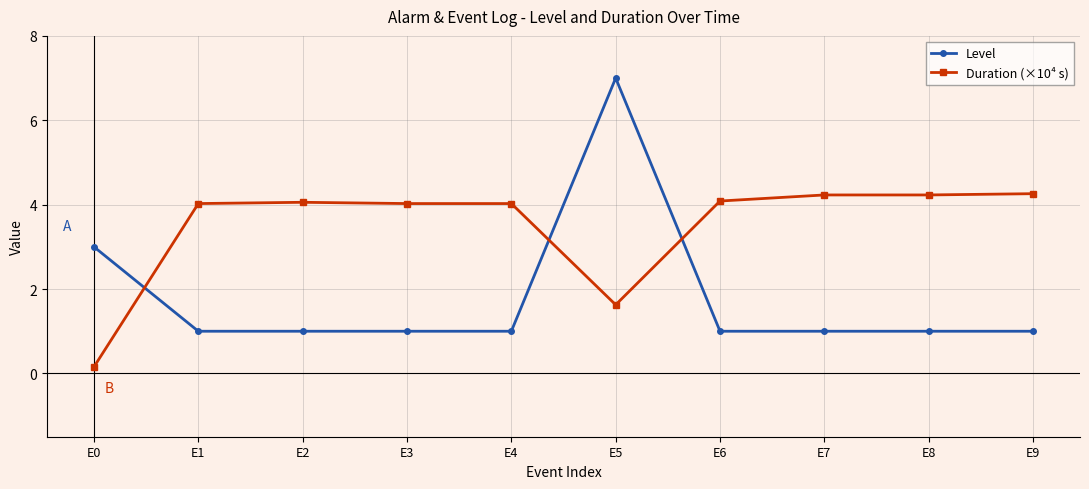

How many Level values are between 1 and 2?

8